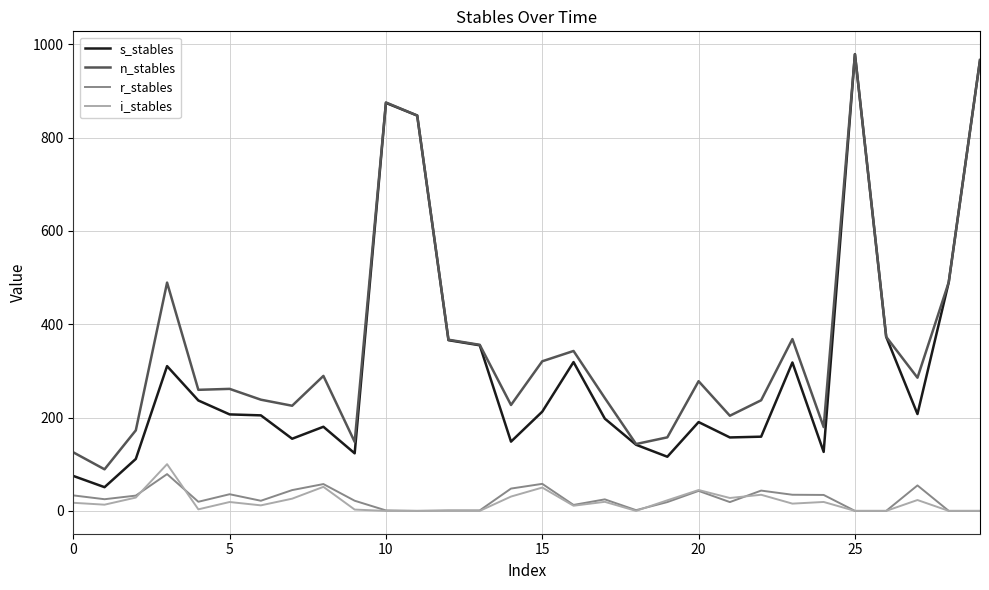

True or false: n_stables and r_stables intersect in this chart.

False